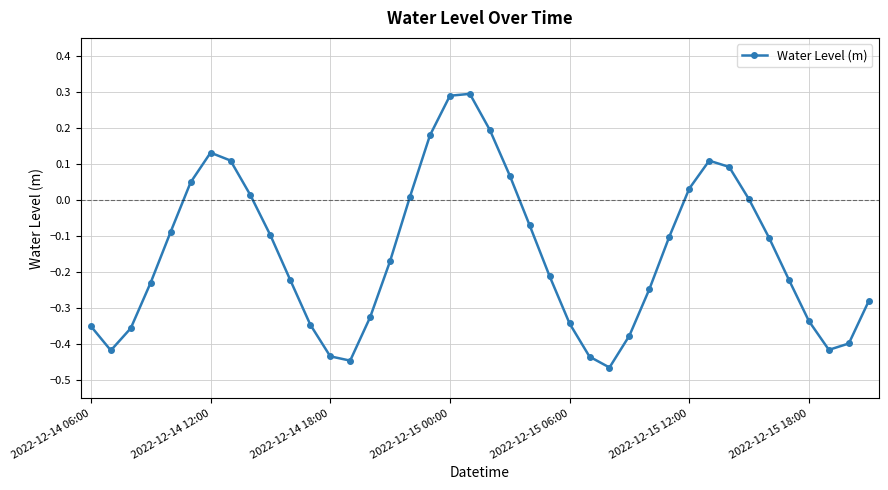

What is the sum of all values?

-5.9